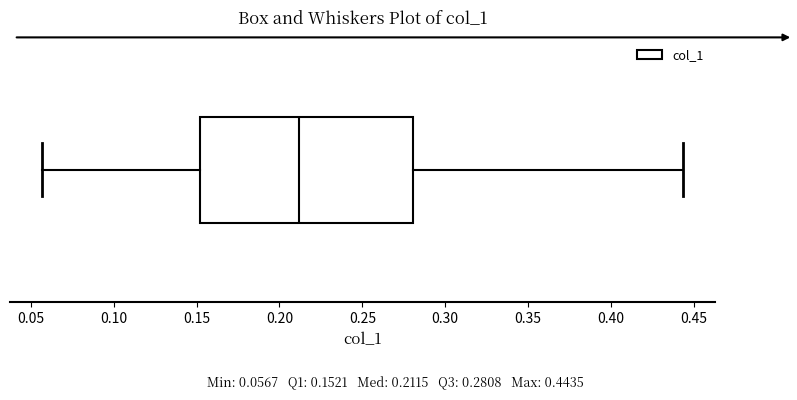

Transcribe this box plot: give where the median line is, the range the box spans, and where the two whiskers end, as read against the x-axis. The values are not printed on the chart, so give them approximately, as read against the axis.

median 0.210, box 0.150 to 0.280, whiskers 0.055 to 0.445